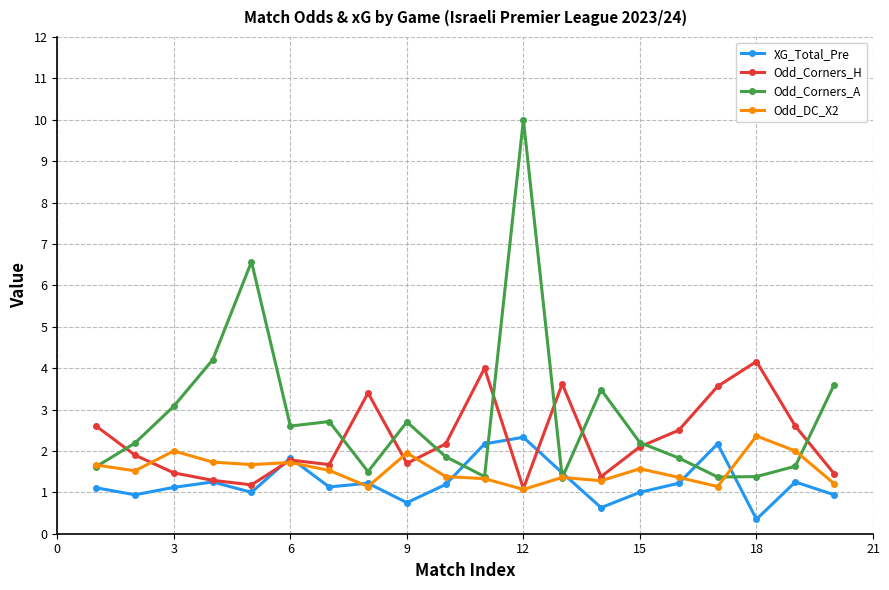

Which series has the largest total across all categories?

Odd_Corners_A